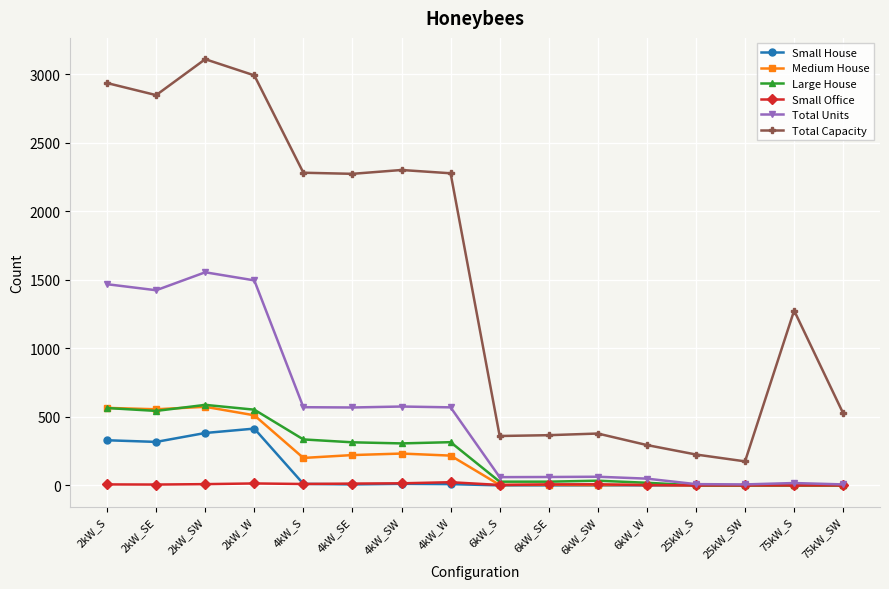

Which series has the largest total across all categories?

Total Capacity